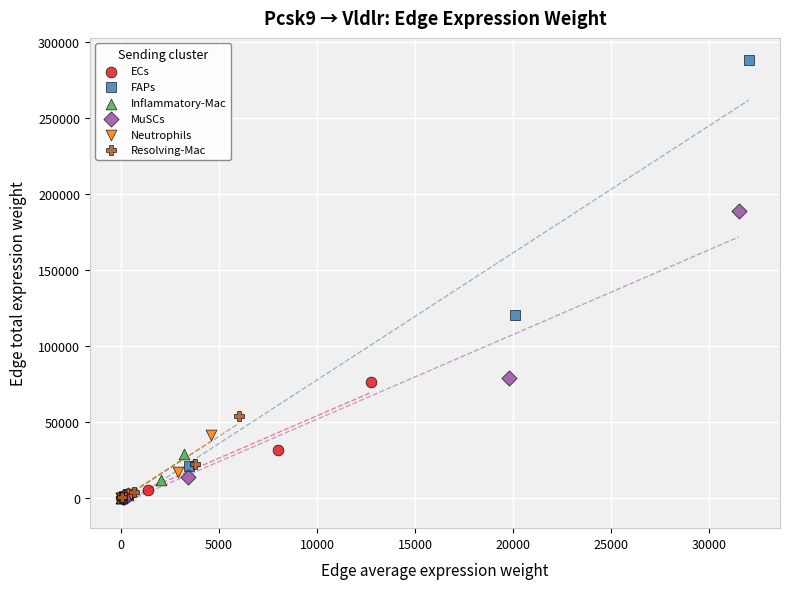

Which series has the widest spread of Y values?

FAPs